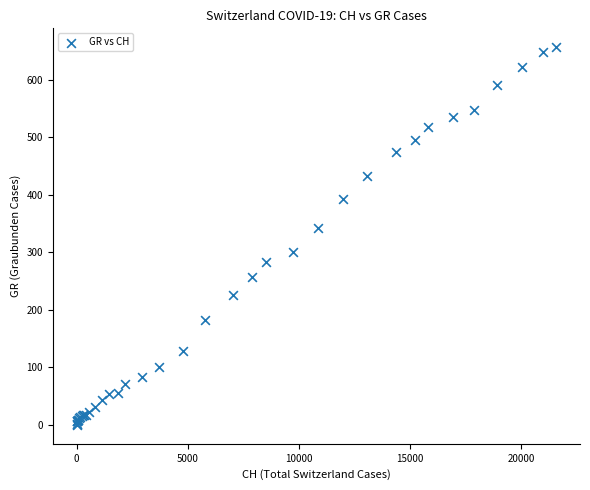

What Y value in the scatter plot is closest to 328?

343